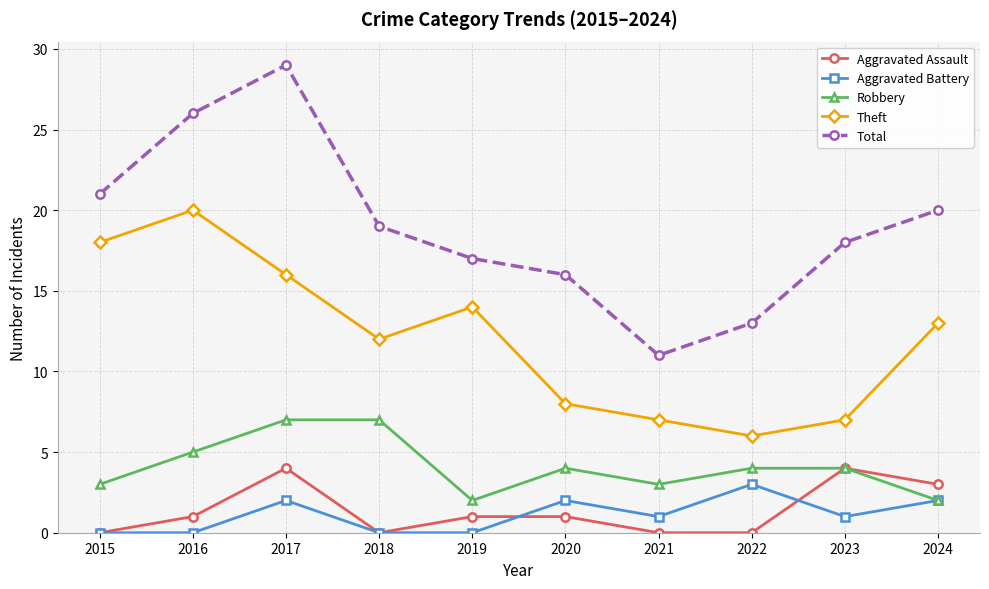

What is the spread (max minus min) of values at 2016?

26